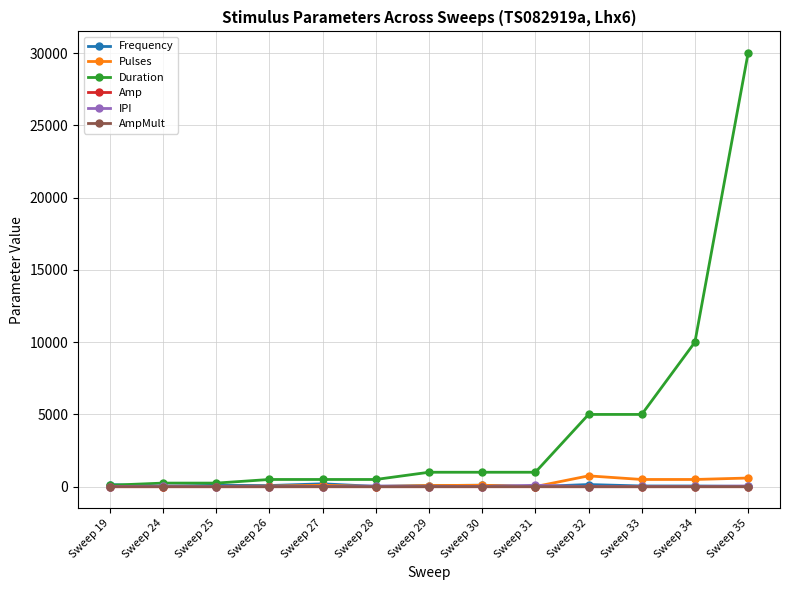

At how many categories does at least one series exceed 19634?

1